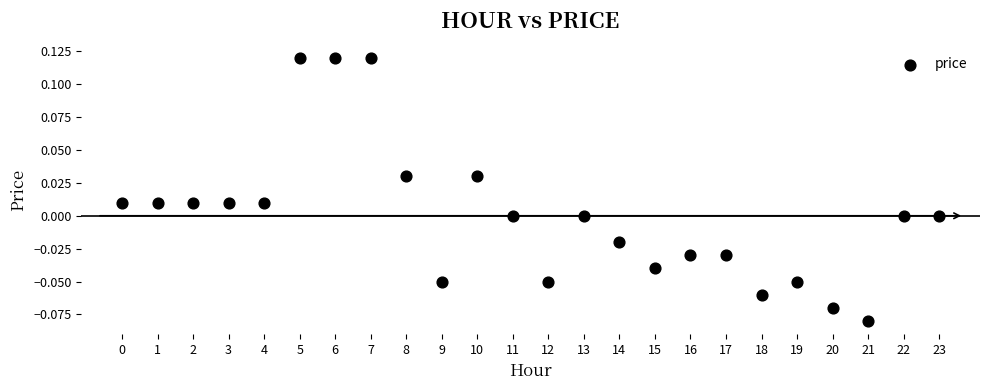

How many data points are displayed?

24